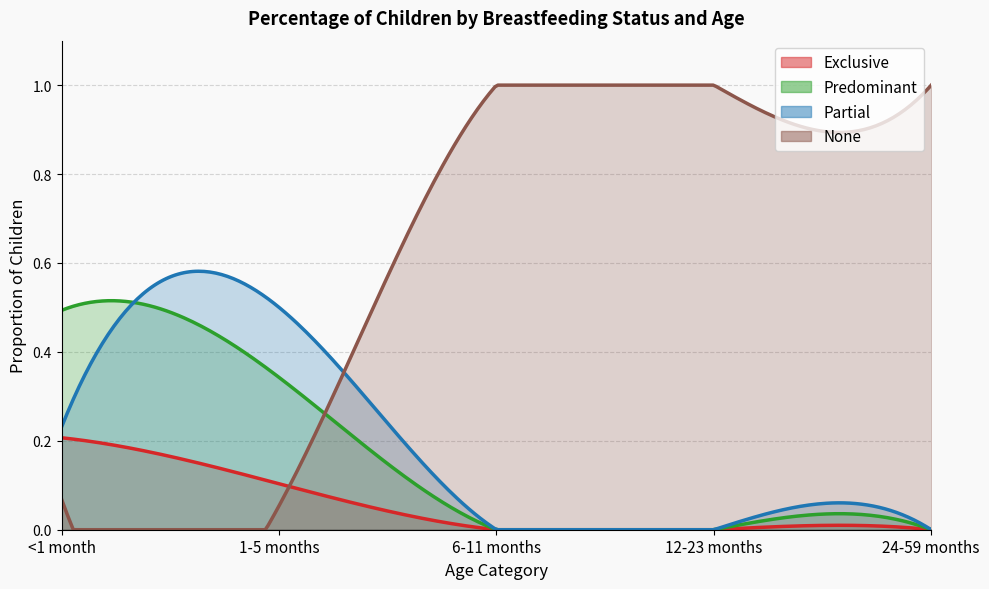

How many interior local peaks does the Partial series have?

1